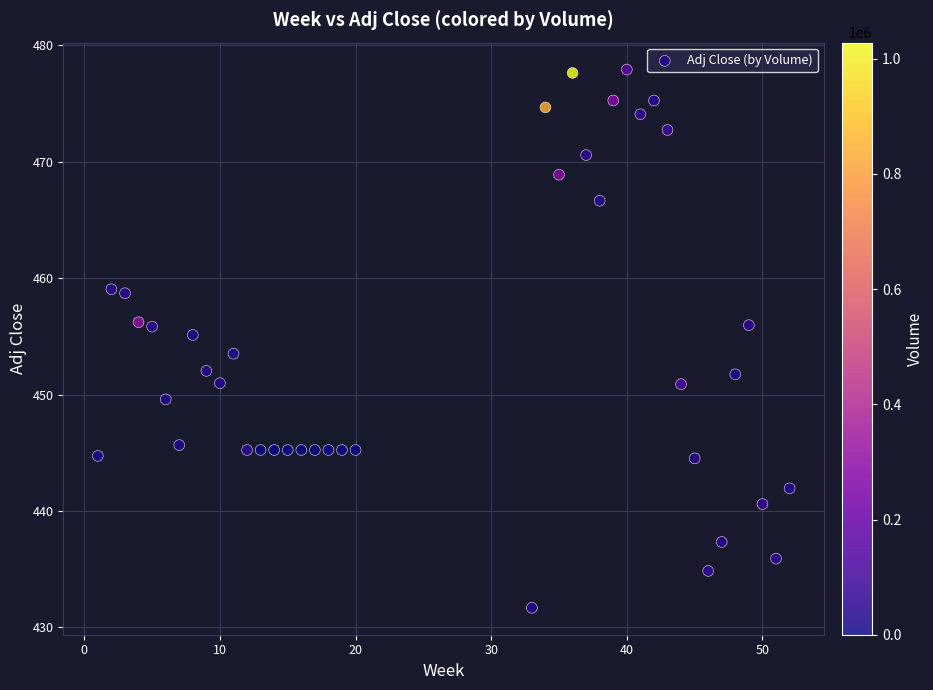

What is the range of Y values (max minus min)?

46.3